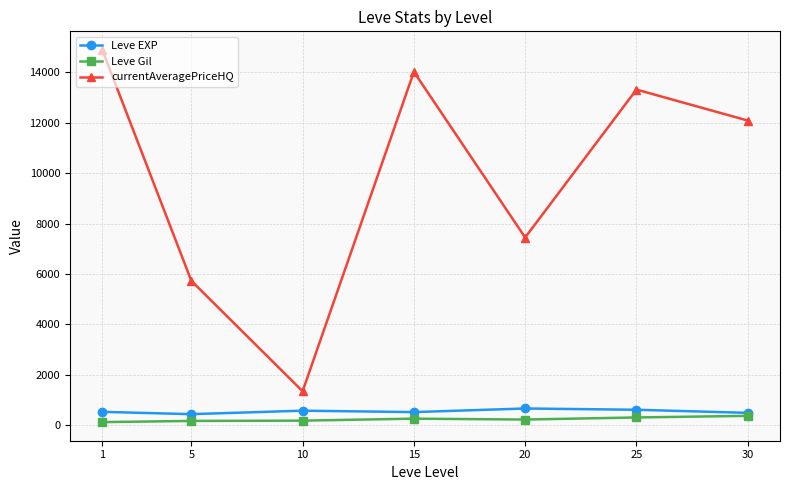

What is the lowest value of the Leve Gil series?

112.3